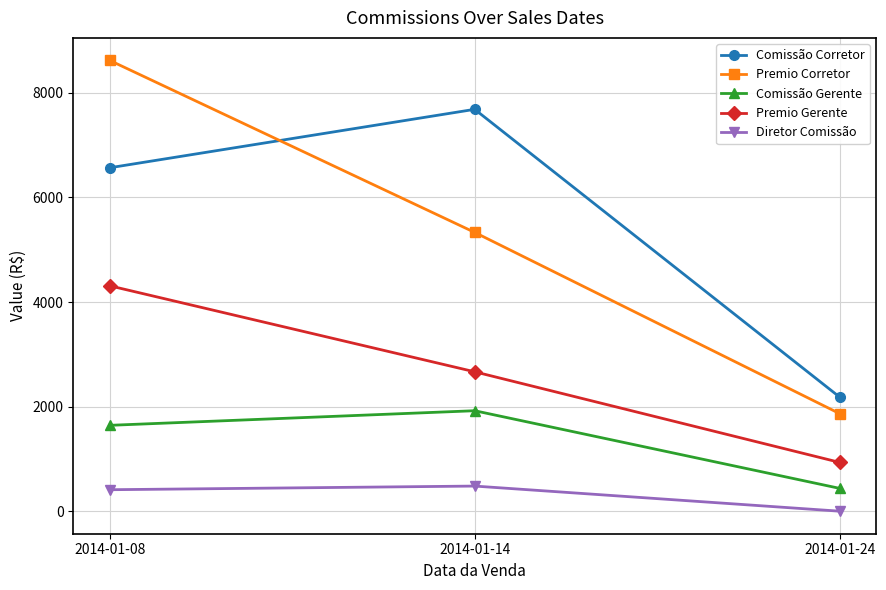

Which series changed the most between 2014-01-14 and 2014-01-24?

Comissão Corretor